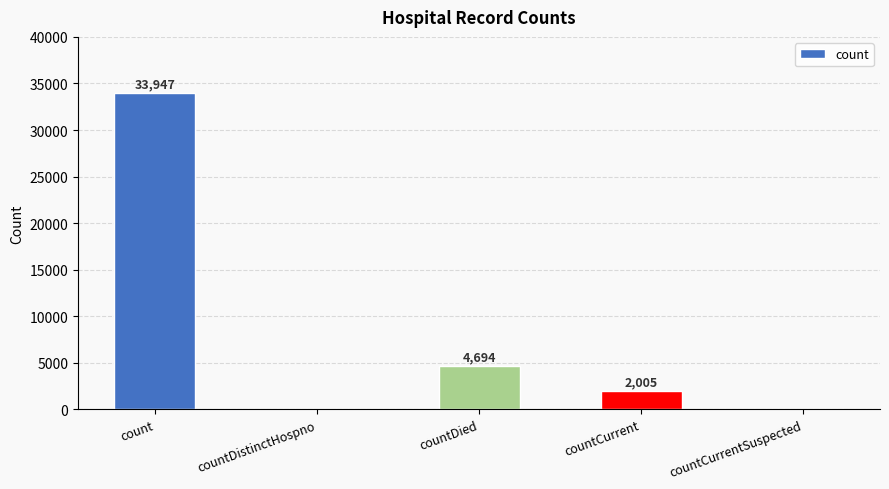

What is the sum of the values at countDied and count?

38641